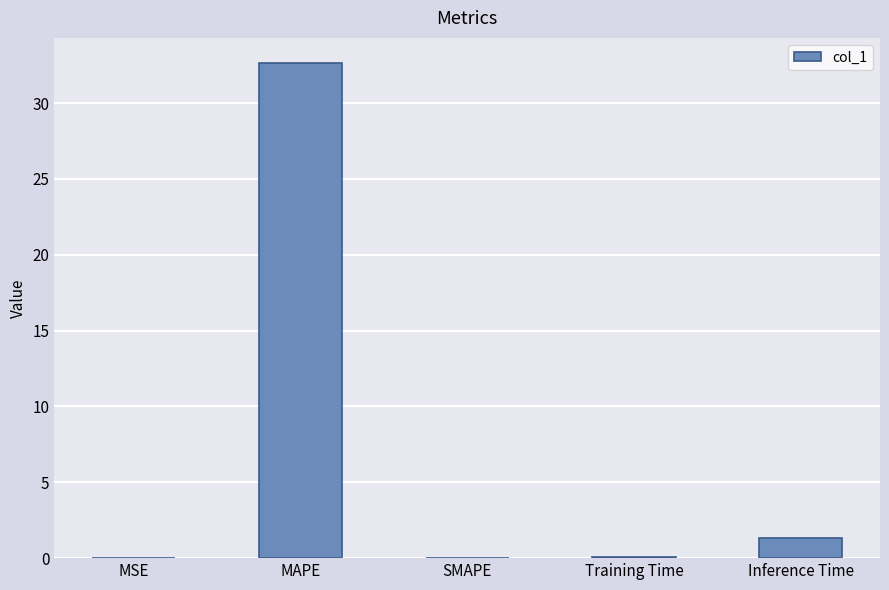

Which has a higher value, SMAPE or Inference Time?

Inference Time